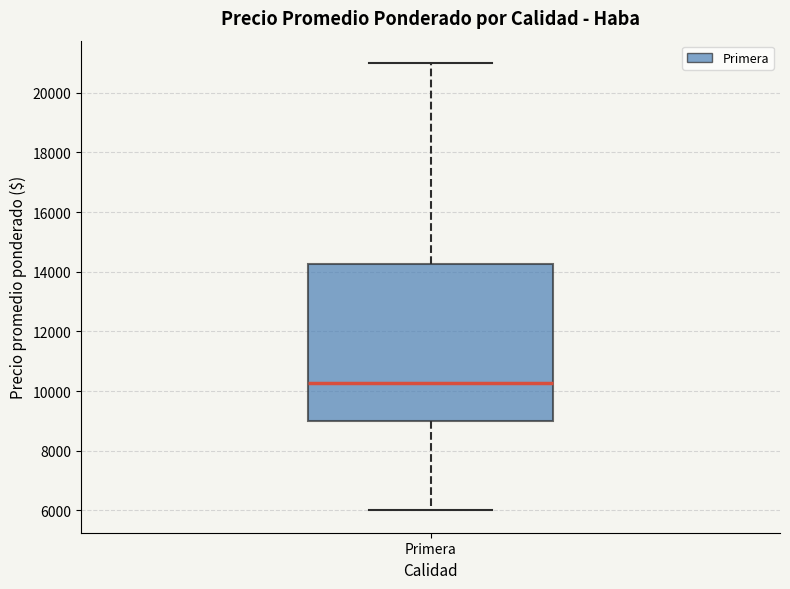

Read this box plot against the y-axis: the position of the median line, the range covered by the box, and the ends of both whiskers. The values are not printed on the chart, so give them approximately, as read against the axis.

median 10200, box 9000 to 14200, whiskers 6000 to 21000